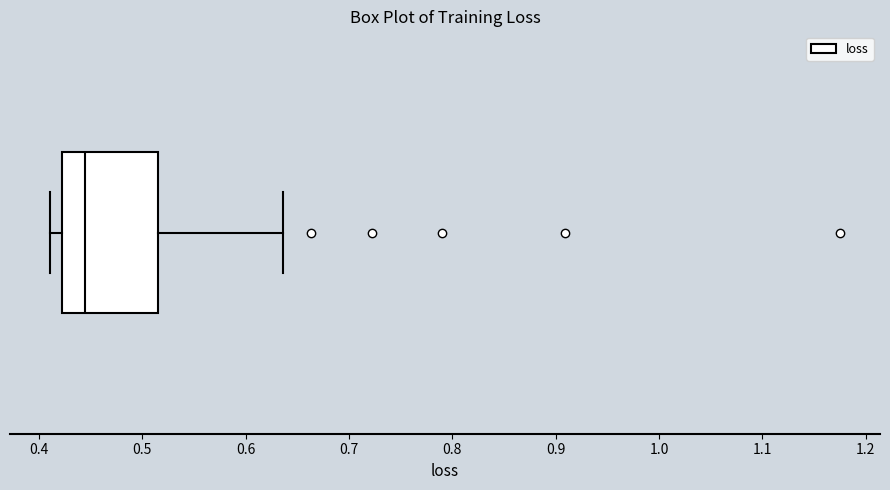

Transcribe this box plot: give where the median line is, the range the box spans, and where the two whiskers end, as read against the x-axis. The values are not printed on the chart, so give them approximately, as read against the axis.

median 0.45, box 0.42 to 0.51, whiskers 0.41 to 0.64